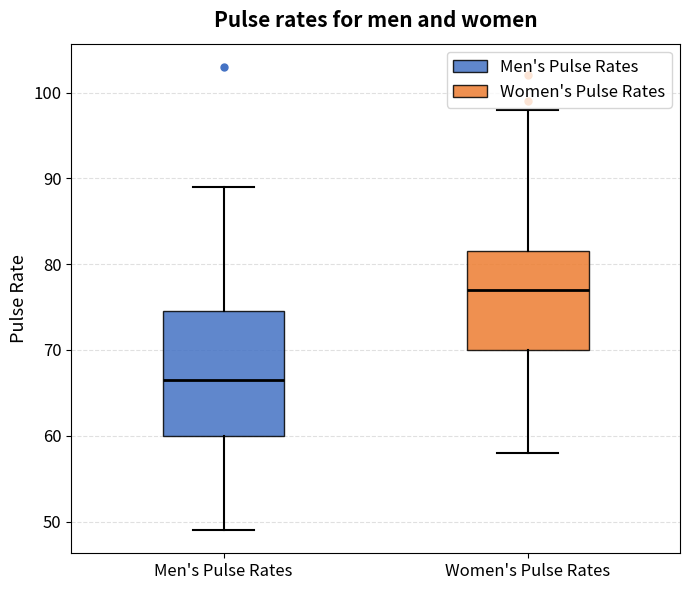

Where does the lower whisker of the box for Men's Pulse Rates end on the y-axis? The values are not printed on the chart, so give them approximately, as read against the axis.

49